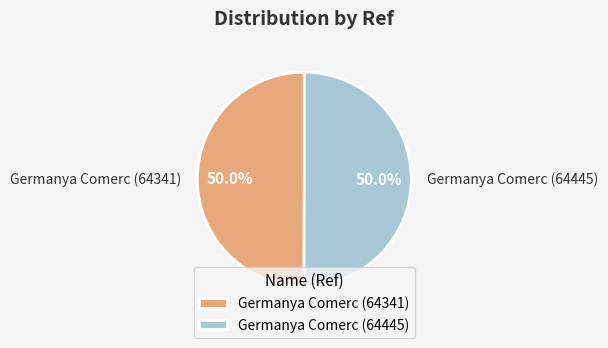

Do Germanya Comerc (64341) and Germanya Comerc (64445) together represent more than half of the pie?

Yes